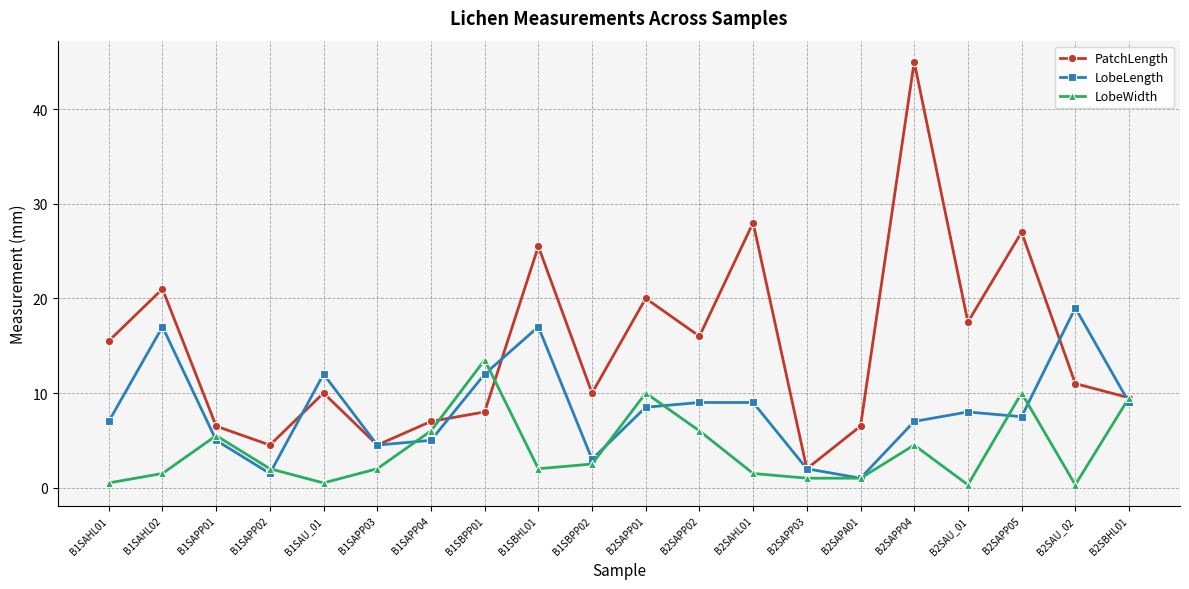

How many lines are shown in the chart?

3